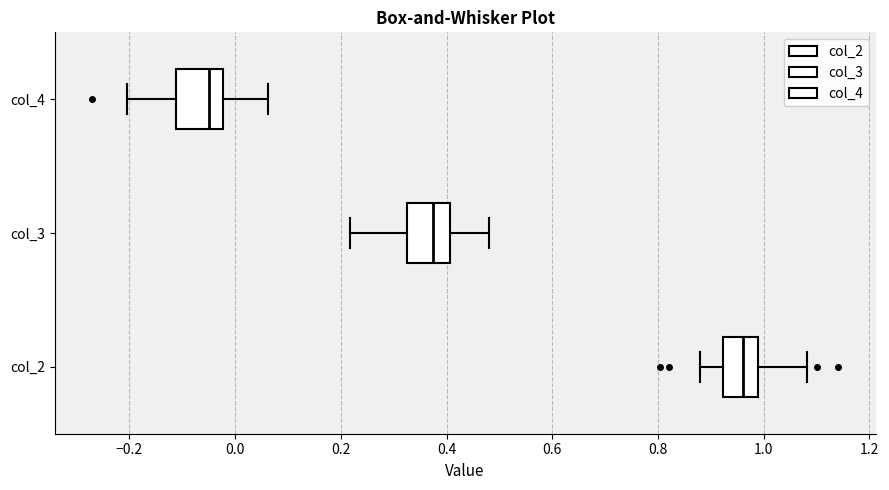

Reading bottom to top, transcribe this box plot: for each box, give where its median line is, the range the box spans, and where its two whiskers end, as read against the x-axis. The values are not printed on the chart, so give them approximately, as read against the axis.

col_2: median 0.96, box 0.92 to 1.00, whiskers 0.88 to 1.08
col_3: median 0.38, box 0.32 to 0.40, whiskers 0.22 to 0.48
col_4: median -0.06, box -0.12 to -0.02, whiskers -0.20 to 0.06